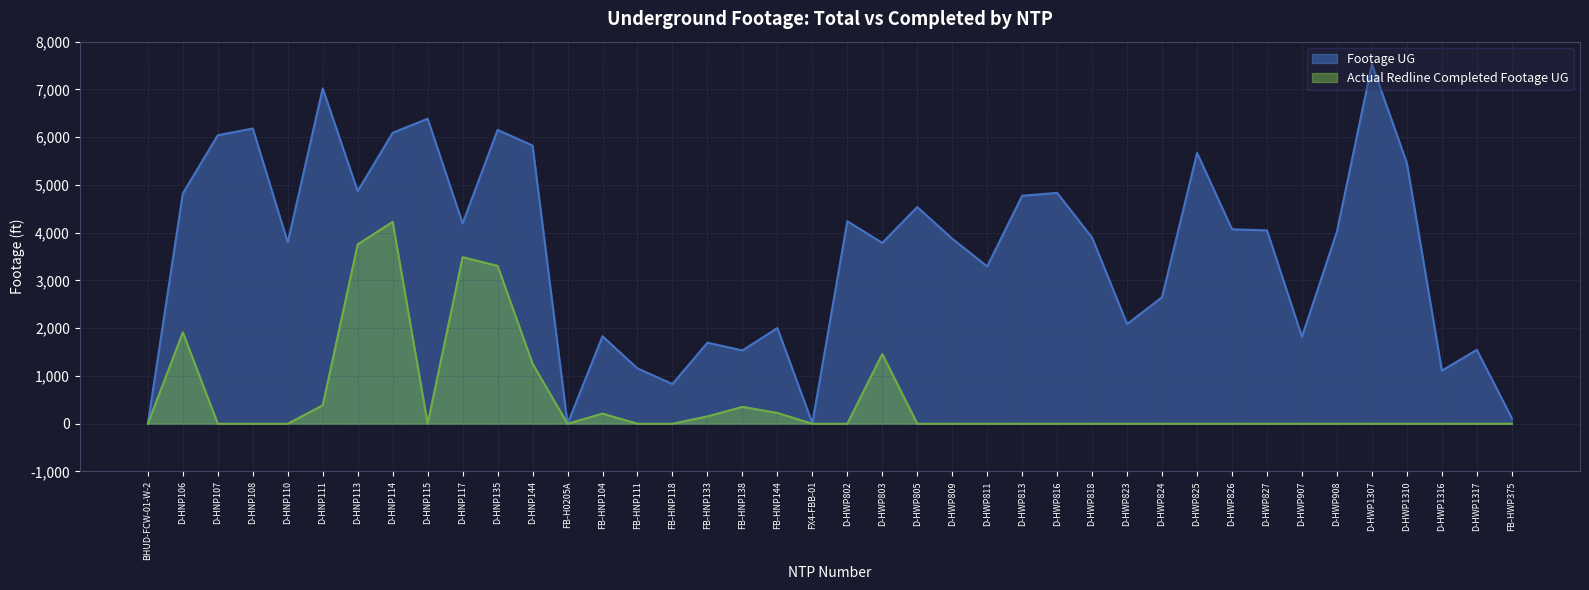

What is the difference between the highest and lowest values at D-HWP802?

4239